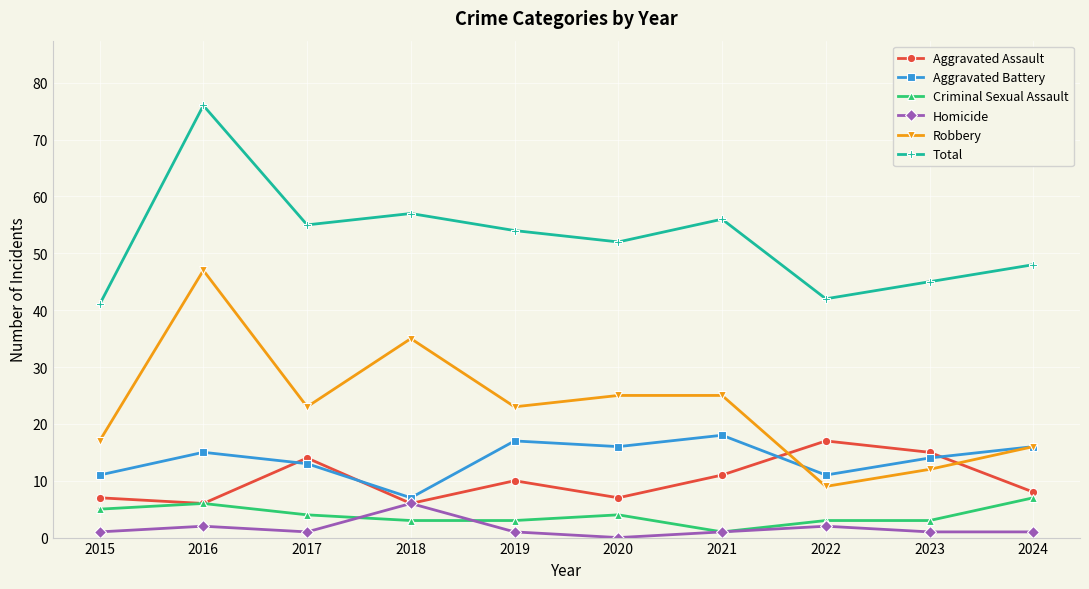

True or false: Criminal Sexual Assault and Total intersect in this chart.

False